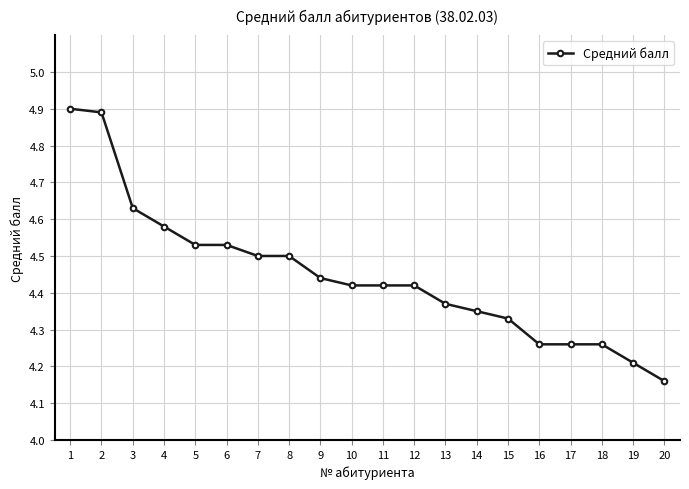

What is the value of the 1st point from the left?

4.9